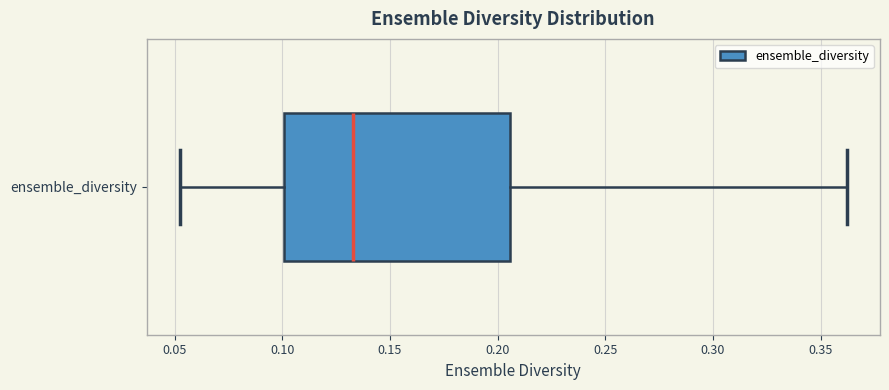

Read this box plot against the x-axis: the position of the median line, the range covered by the box, and the ends of both whiskers. The values are not printed on the chart, so give them approximately, as read against the axis.

median 0.135, box 0.100 to 0.205, whiskers 0.050 to 0.360